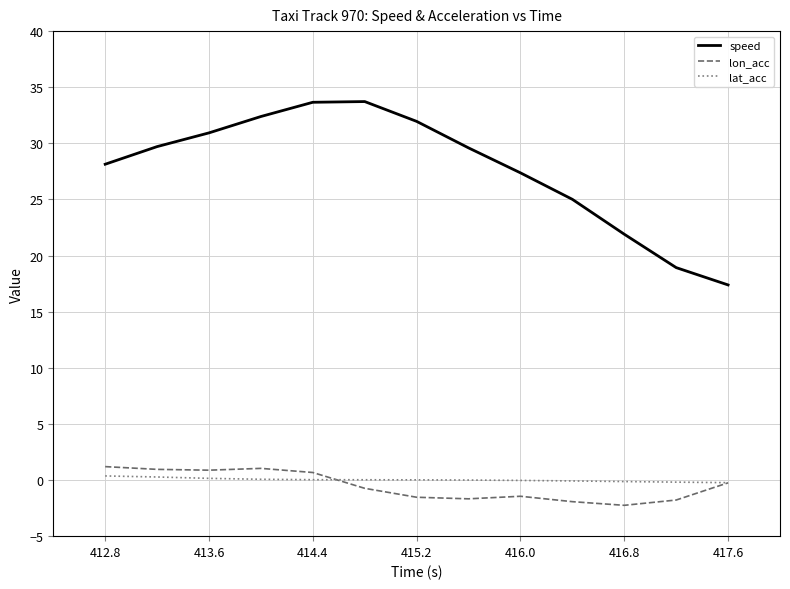

What is the minimum value for speed?

17.4